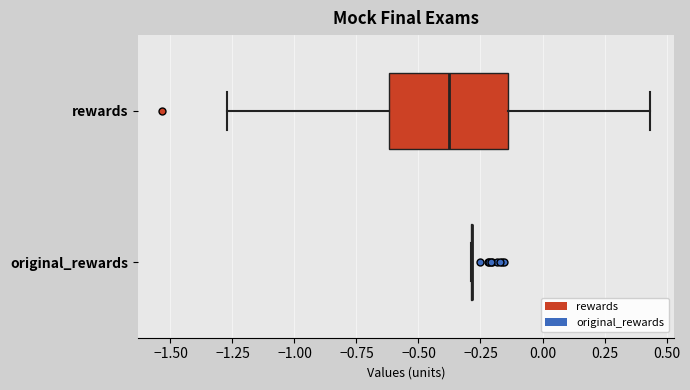

Which box is the widest, from its left edge to its right edge?

rewards